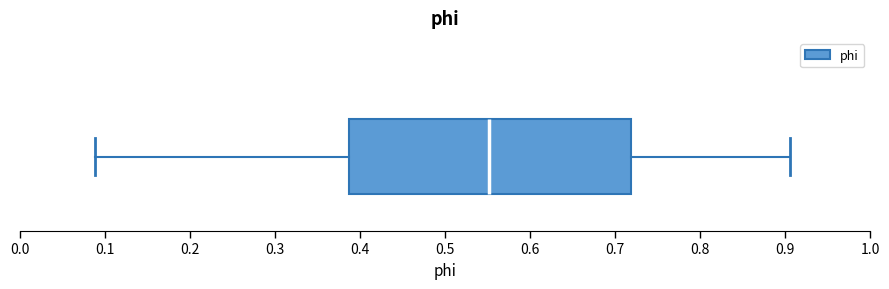

Where does the right whisker of the box end on the x-axis? The values are not printed on the chart, so give them approximately, as read against the axis.

0.91